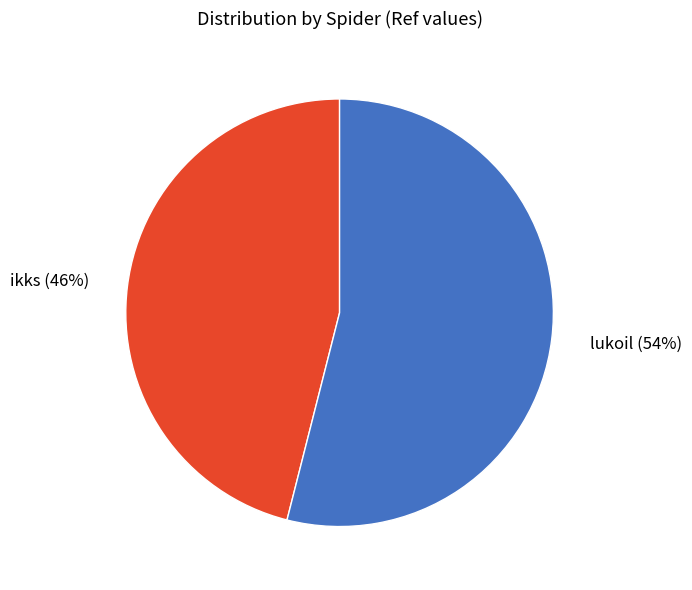

Combined, do lukoil and ikks account for over 50%?

Yes